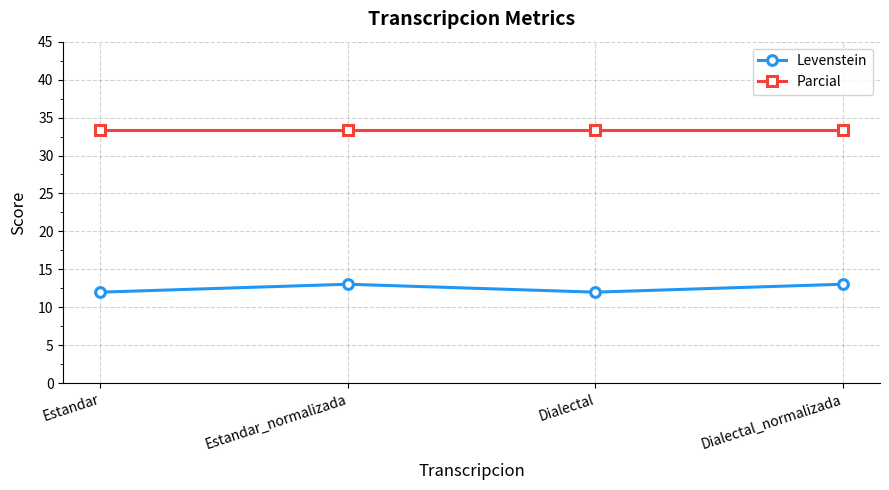

Reading left to right, what are all the values shown in this chart?

Levenstein: 12.0	13.0	12.0	13.0
Parcial: 33.3	33.3	33.3	33.3